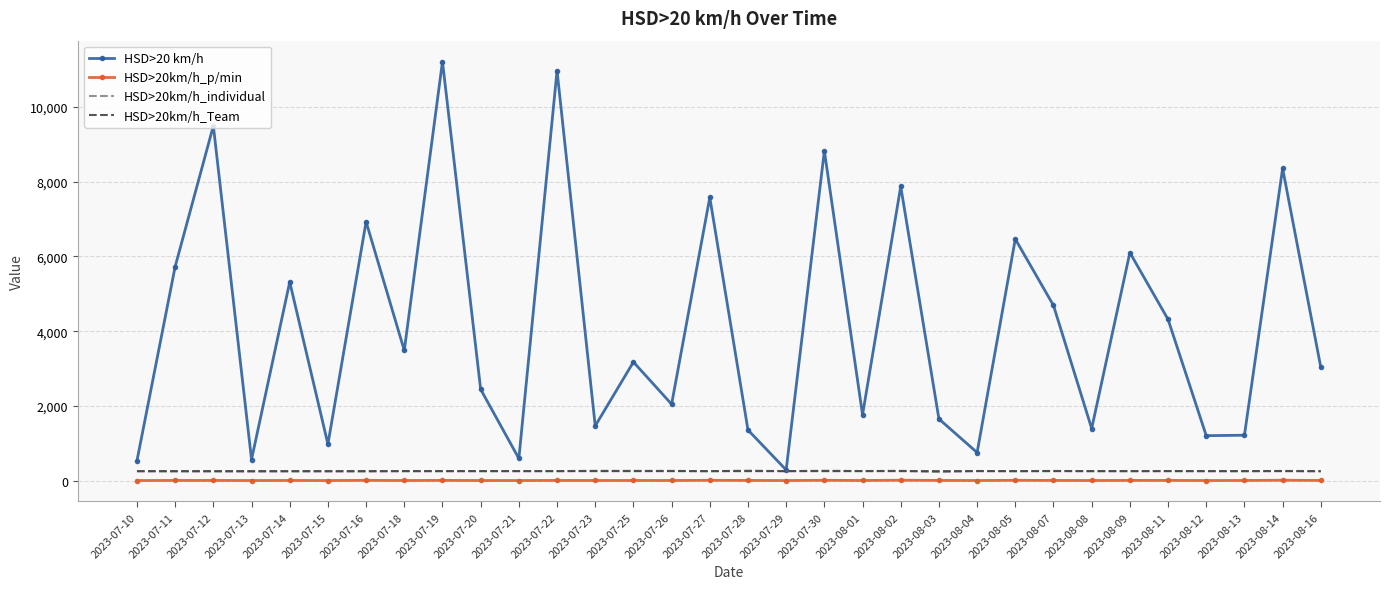

Which series has the widest spread of values?

HSD>20 km/h